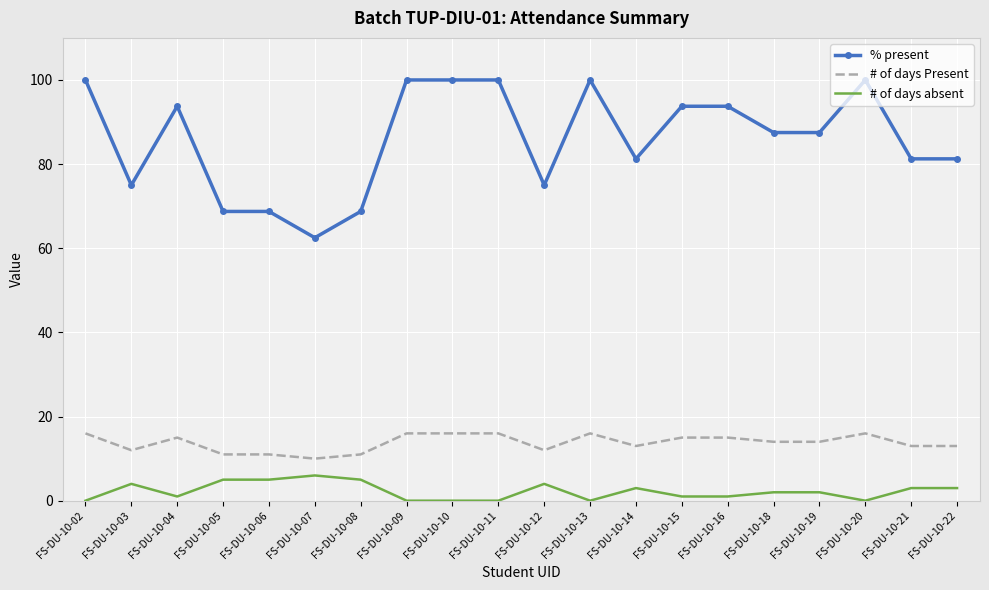

Between FS-DU-10-12 and FS-DU-10-20, which series saw the biggest shift?

% present